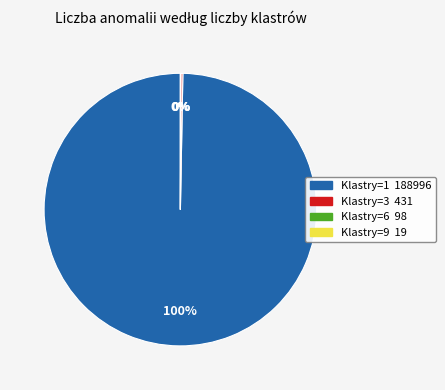

Which category accounts for the majority?

Klastry=1 188996